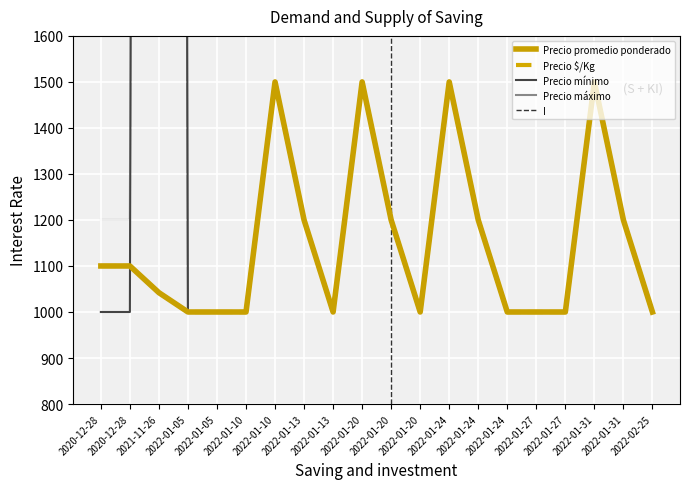

List the labels in order of Precio máximo value, largest first.

2021-11-26, 2022-01-10, 2022-01-20, 2022-01-24, 2022-01-31, 2020-12-28, 2020-12-28, 2022-01-13, 2022-01-20, 2022-01-24, 2022-01-31, 2022-01-05, 2022-01-05, 2022-01-10, 2022-01-13, 2022-01-20, 2022-01-24, 2022-01-27, 2022-01-27, 2022-02-25